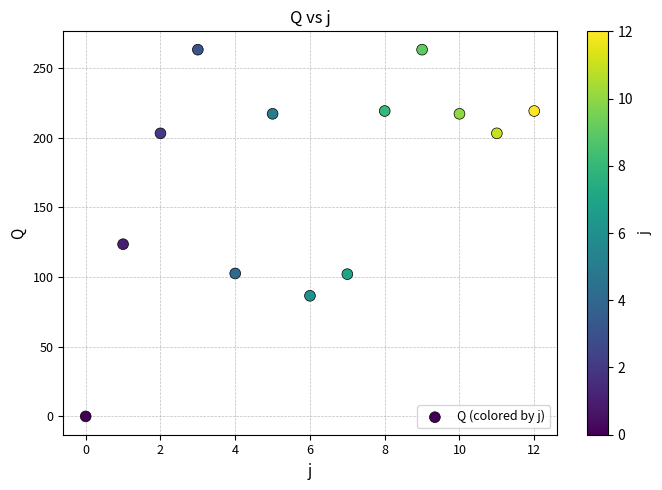

What Y value in the scatter plot is closest to 131?

123.5